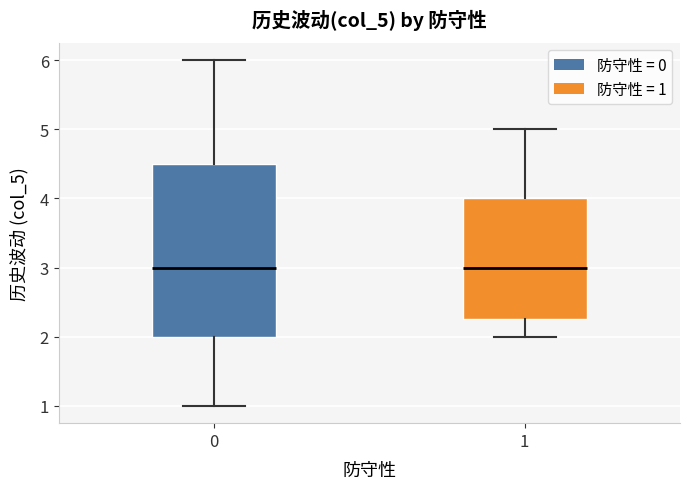

Where does the lower whisker of the box at x = 1 end on the y-axis? The values are not printed on the chart, so give them approximately, as read against the axis.

2.0